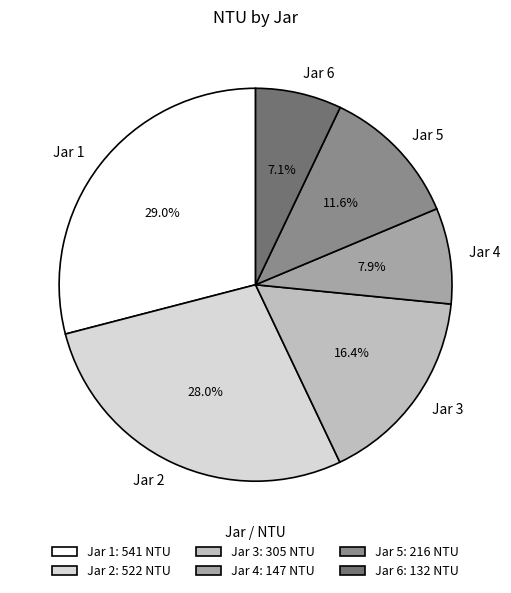

Between Jar 1 and Jar 4, which is larger?

Jar 1